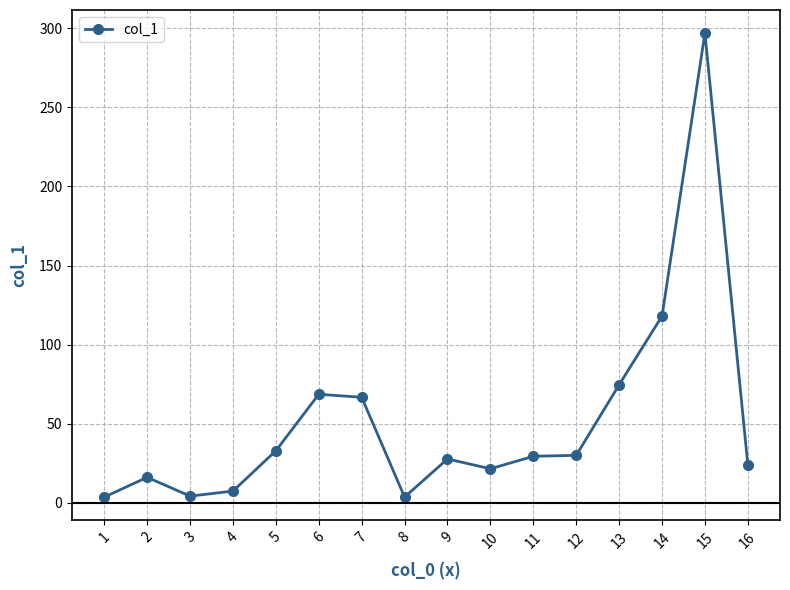

Does the chart display data point markers on the line(s)?

Yes